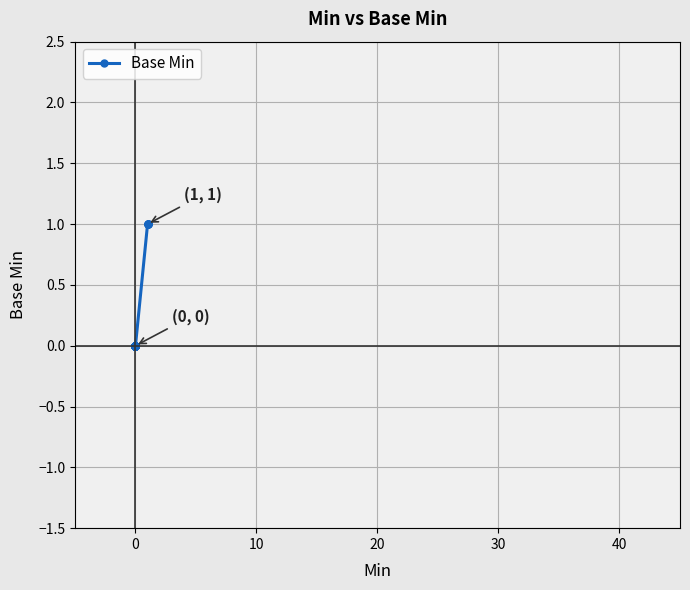

Count the number of data series in this chart.

1